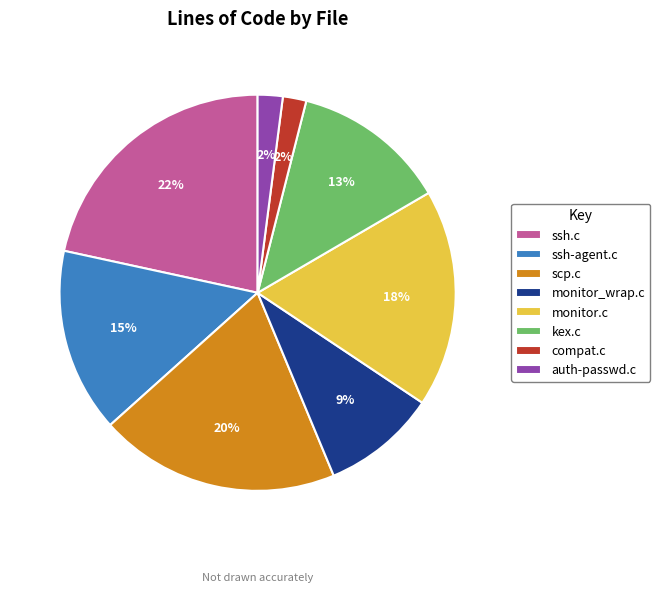

Is the sum of auth-passwd.c and monitor.c greater than half?

No